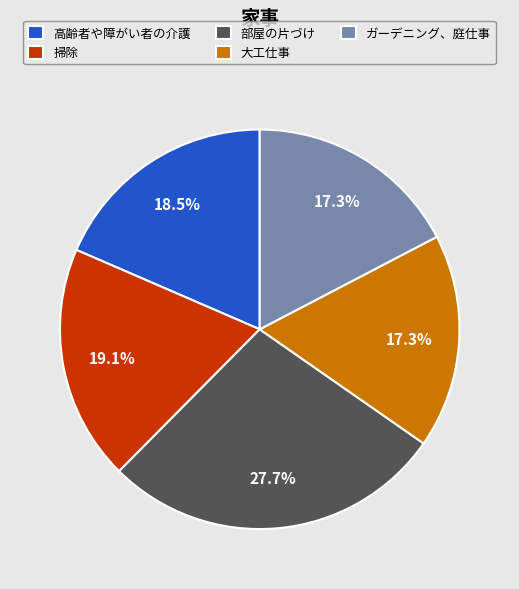

How many segments does this pie chart have?

5